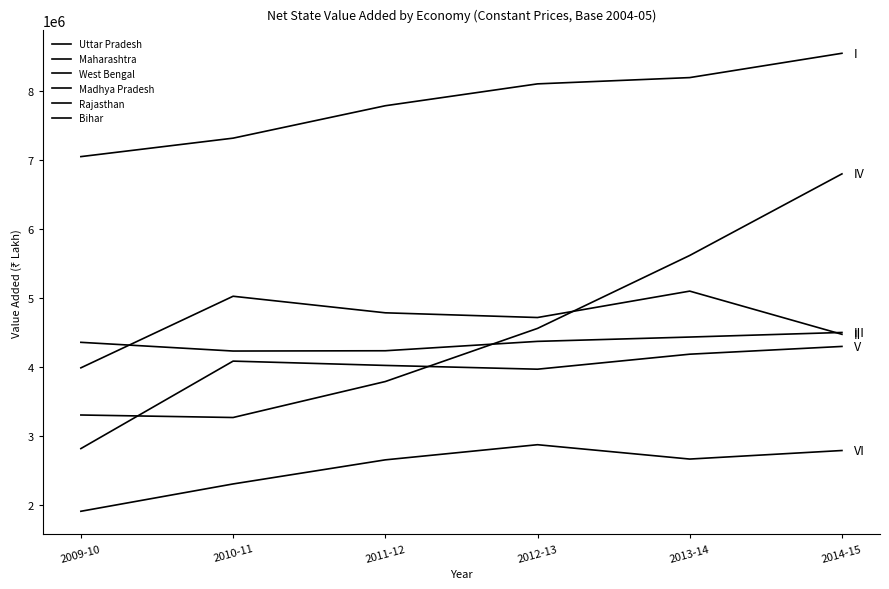

What is the approximate value of West Bengal at 2014-15?

4497753